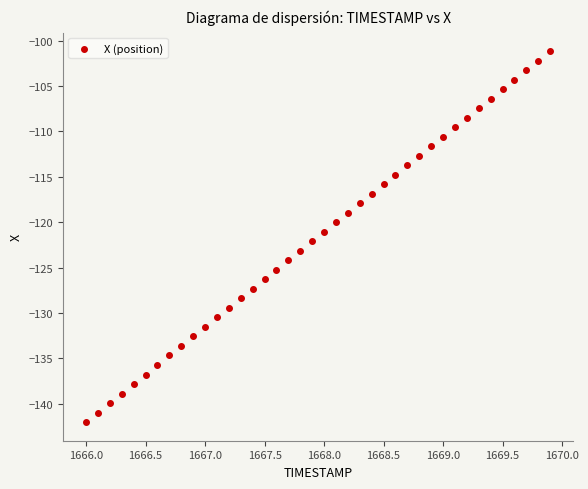

What is the range of X values (max minus min)?

3.9